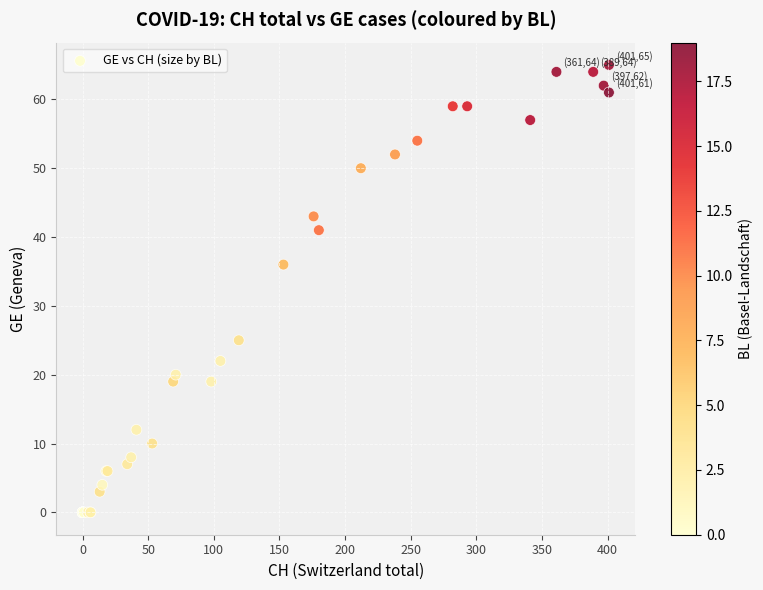

What Y value in the scatter plot is closest to 32?

36